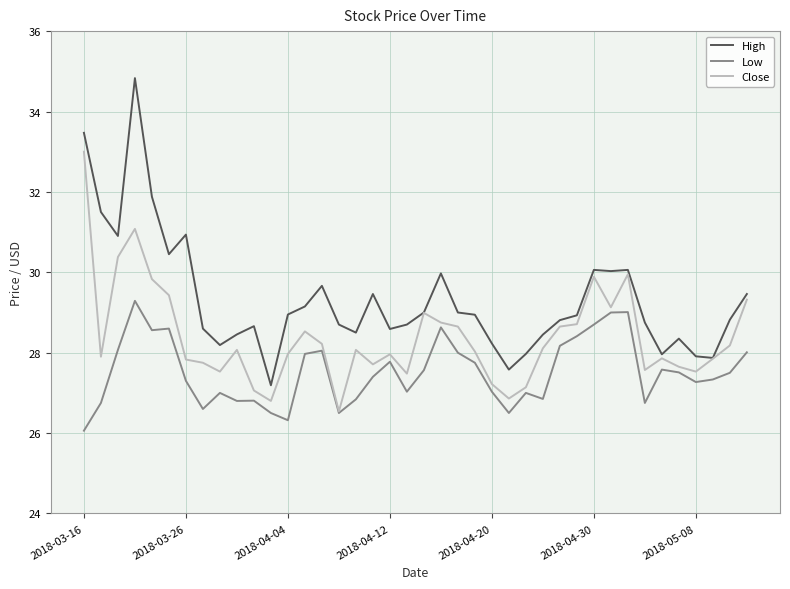

Rank the series by their average value, from highest to lowest.

High, Close, Low